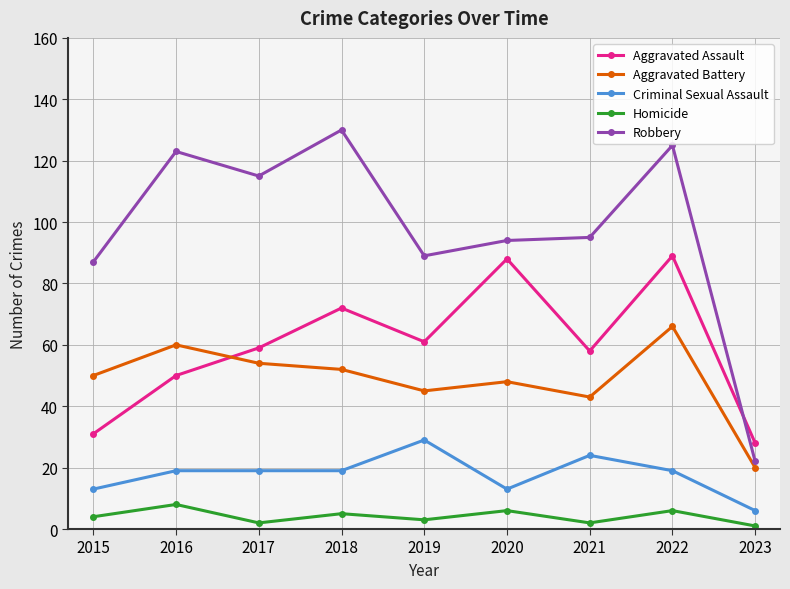

What is the sum of all Robbery values?

880